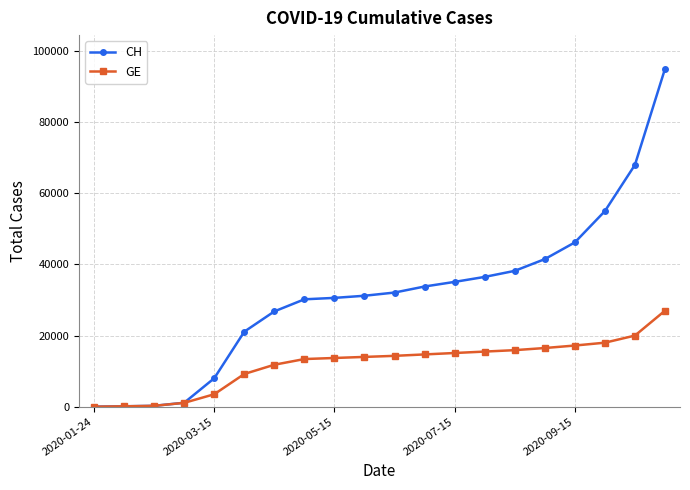

Which series has the largest range (max minus min)?

CH